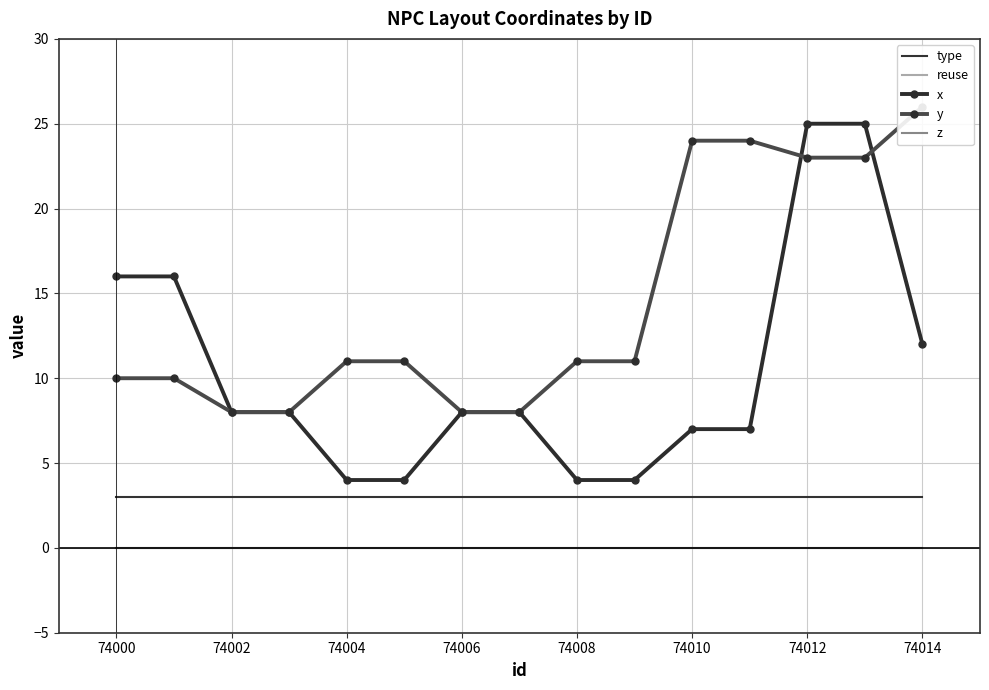

True or false: z has more than 0 points higher than both neighbors.

False